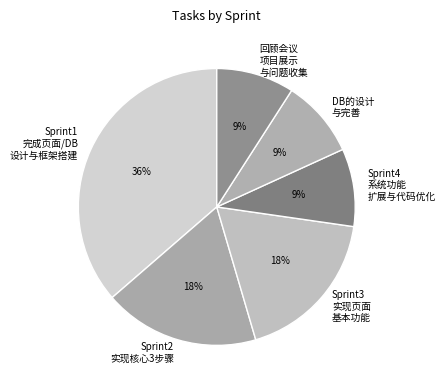

Which slice is the largest?

Sprint1 完成页面/DB 设计与框架搭建